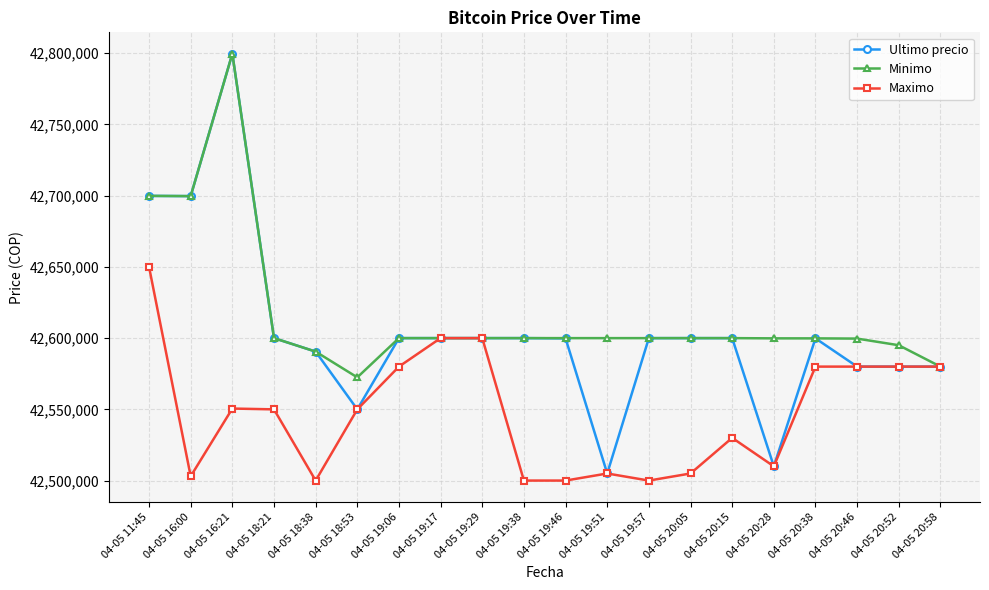

How many lines are shown in the chart?

3